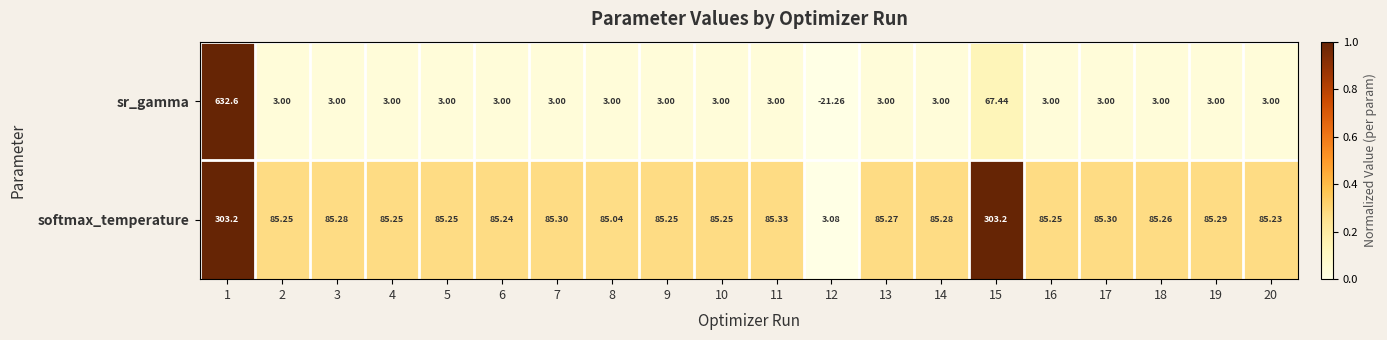

Which series has the largest total across all categories?

softmax_temperature